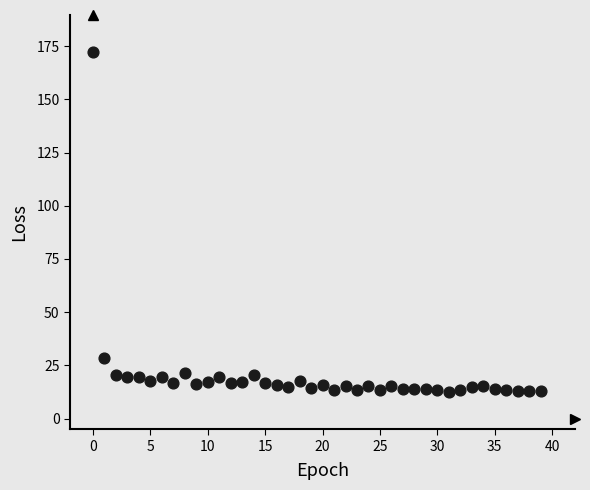

What Y value in the scatter plot is closest to 92?

28.4